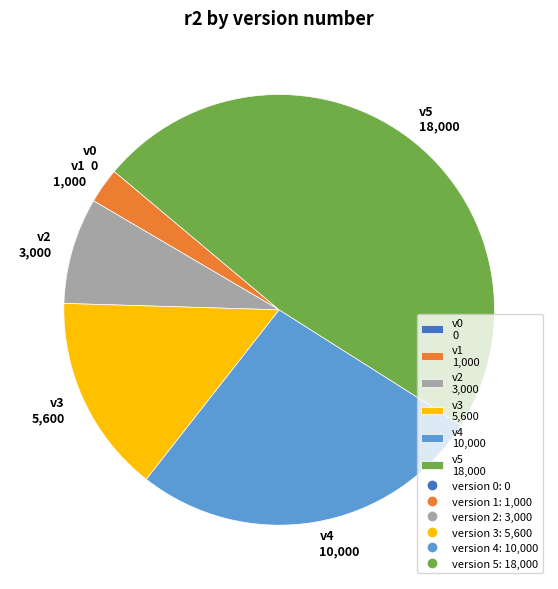

True or false: v1 1,000 accounts for 3% of the total.

True